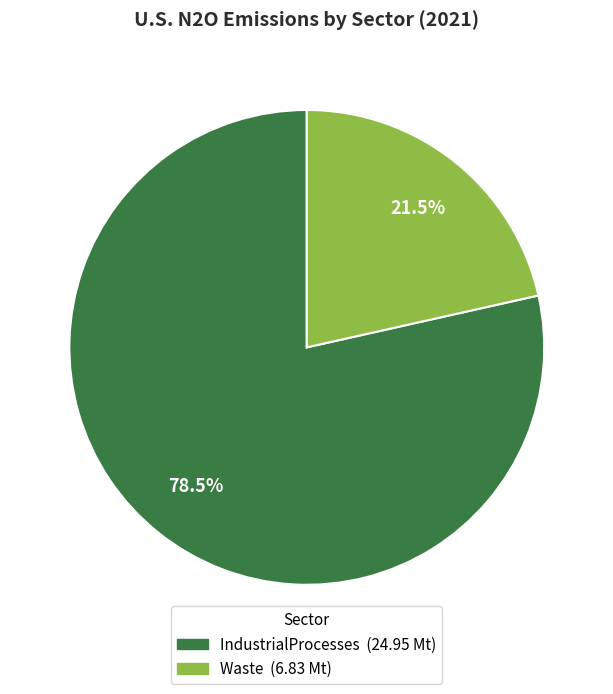

What is the smallest slice in the pie chart?

Waste